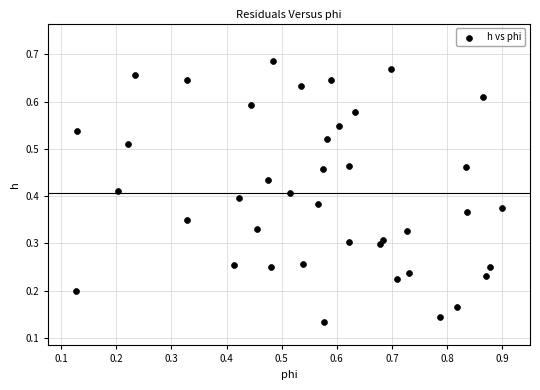

What is the range of X values (max minus min)?

0.8